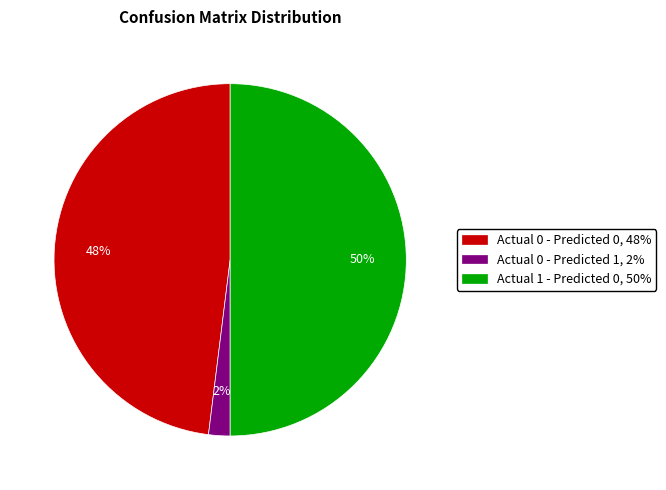

To the nearest percent, what is the difference between the Actual 0 - Predicted 1, 2% and Actual 0 - Predicted 0, 48% slice percentages?

46%